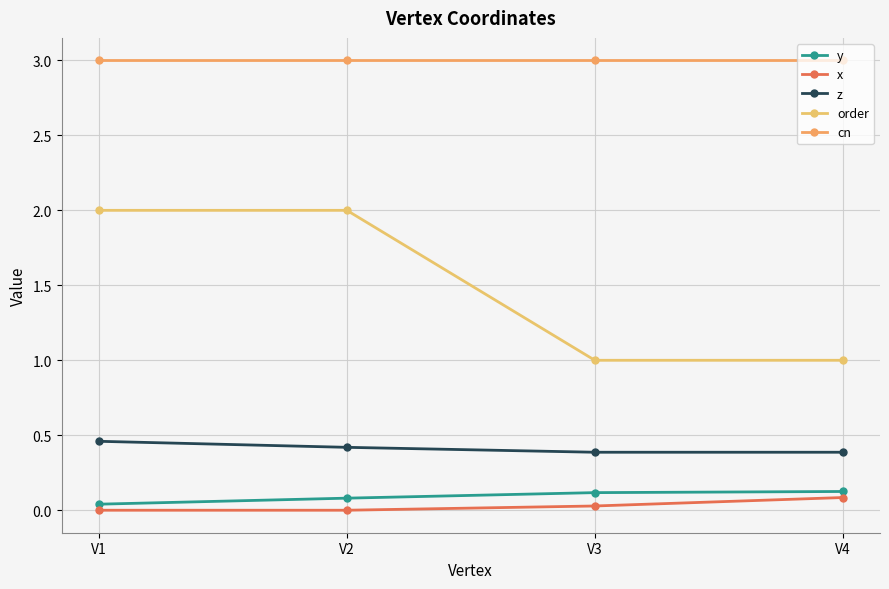

Which category has the lowest value in the cn series?

V1